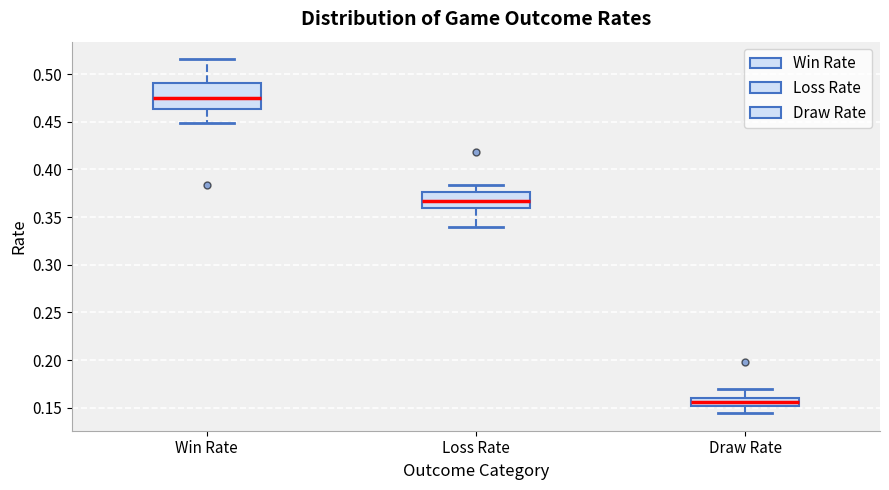

Which box is the tallest, from its lower edge to its upper edge?

Win Rate